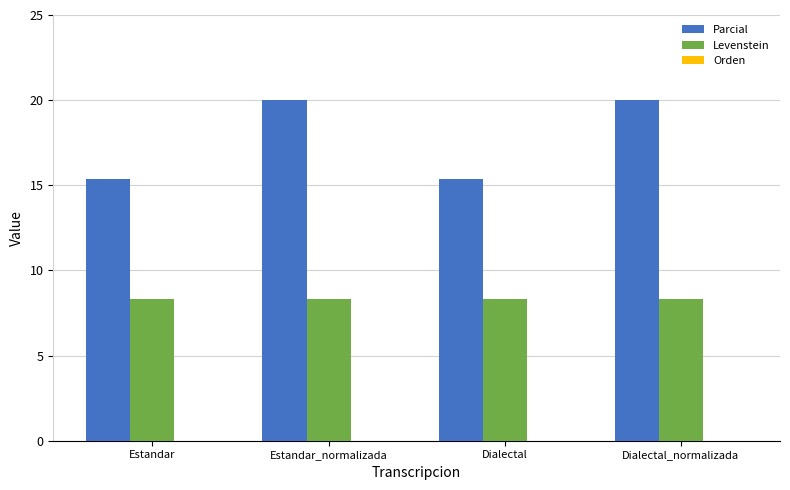

What is the label of the 1st bar from the right?

Dialectal_normalizada